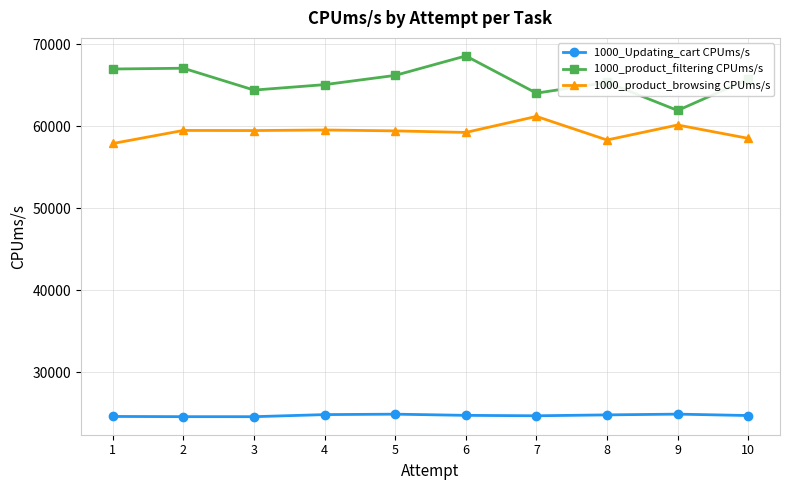

The 1000_product_filtering CPUms/s series shows 61923.6 at 9. True or false?

True